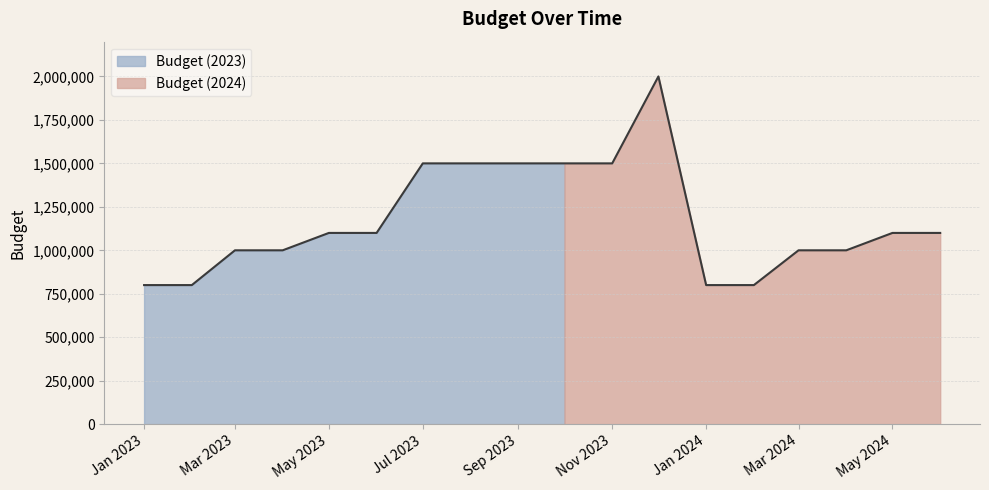

The chart shows a value of 1300844 at 2024-04-01. True or false?

False